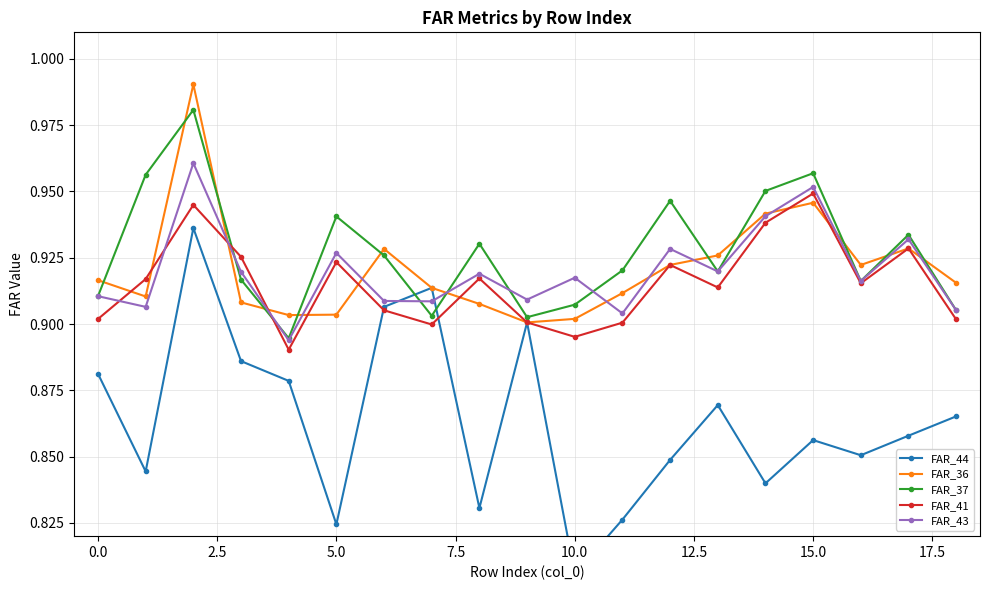

Reading left to right, extract all data points from this chart.

FAR_44: 0.9	0.8	0.9	0.9	0.9	0.8	0.9	0.9	0.8	0.9	0.8	0.8	0.8	0.9	0.8	0.9	0.9	0.9	0.9
FAR_36: 0.9	0.9	1.0	0.9	0.9	0.9	0.9	0.9	0.9	0.9	0.9	0.9	0.9	0.9	0.9	0.9	0.9	0.9	0.9
FAR_37: 0.9	1.0	1.0	0.9	0.9	0.9	0.9	0.9	0.9	0.9	0.9	0.9	0.9	0.9	1.0	1.0	0.9	0.9	0.9
FAR_41: 0.9	0.9	0.9	0.9	0.9	0.9	0.9	0.9	0.9	0.9	0.9	0.9	0.9	0.9	0.9	0.9	0.9	0.9	0.9
FAR_43: 0.9	0.9	1.0	0.9	0.9	0.9	0.9	0.9	0.9	0.9	0.9	0.9	0.9	0.9	0.9	1.0	0.9	0.9	0.9